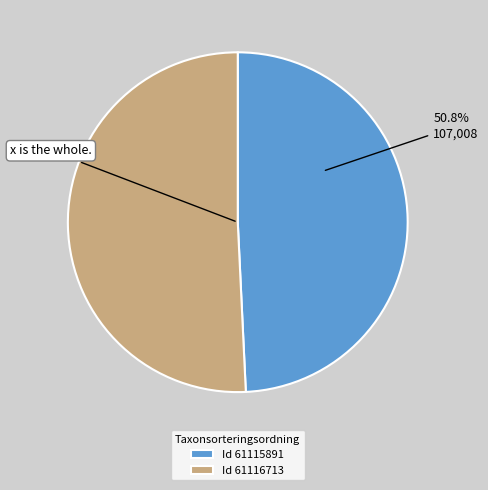

Is there any slice that represents more than half of the pie?

Yes